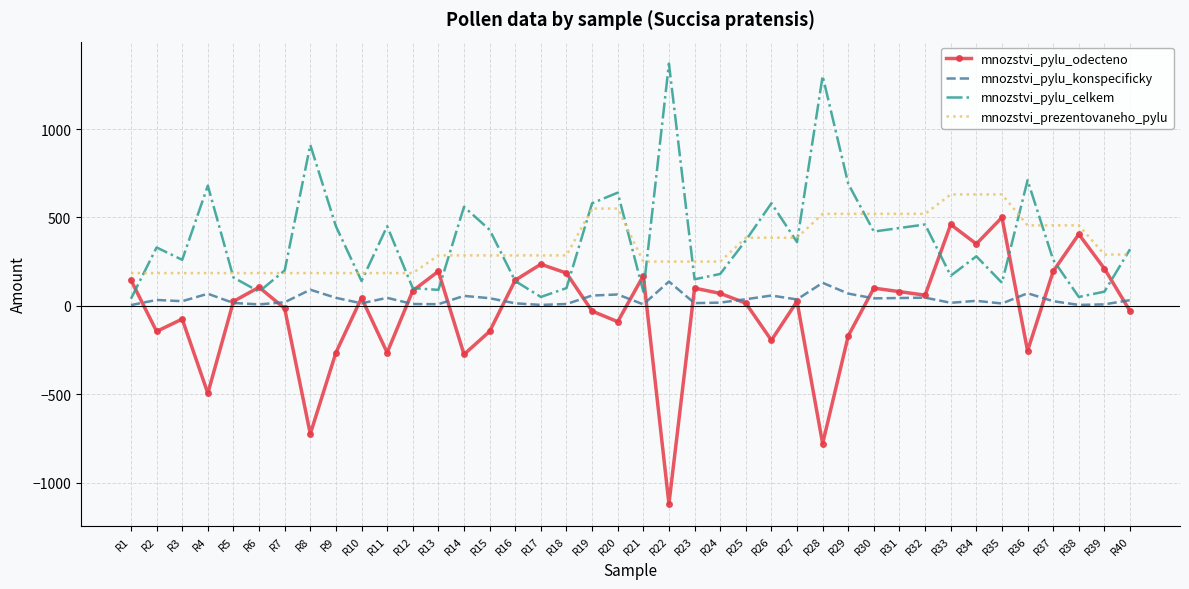

What is the minimum value for mnozstvi_pylu_odecteno?

-1120